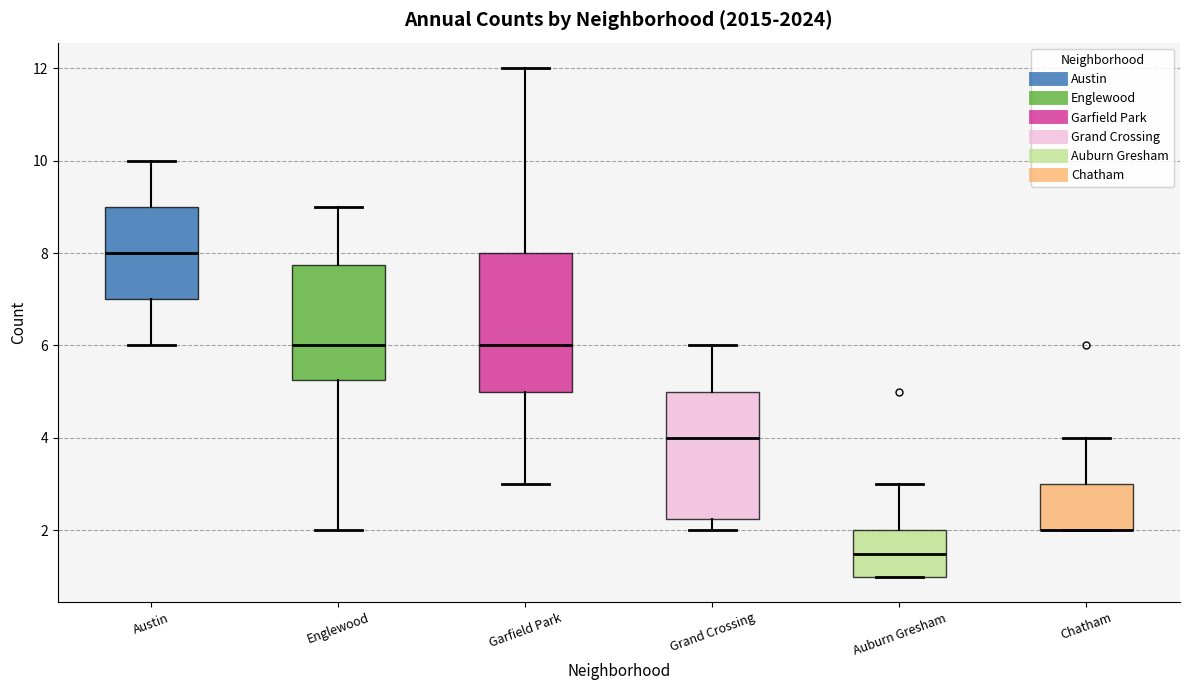

Which box is the tallest, from its lower edge to its upper edge?

Garfield Park